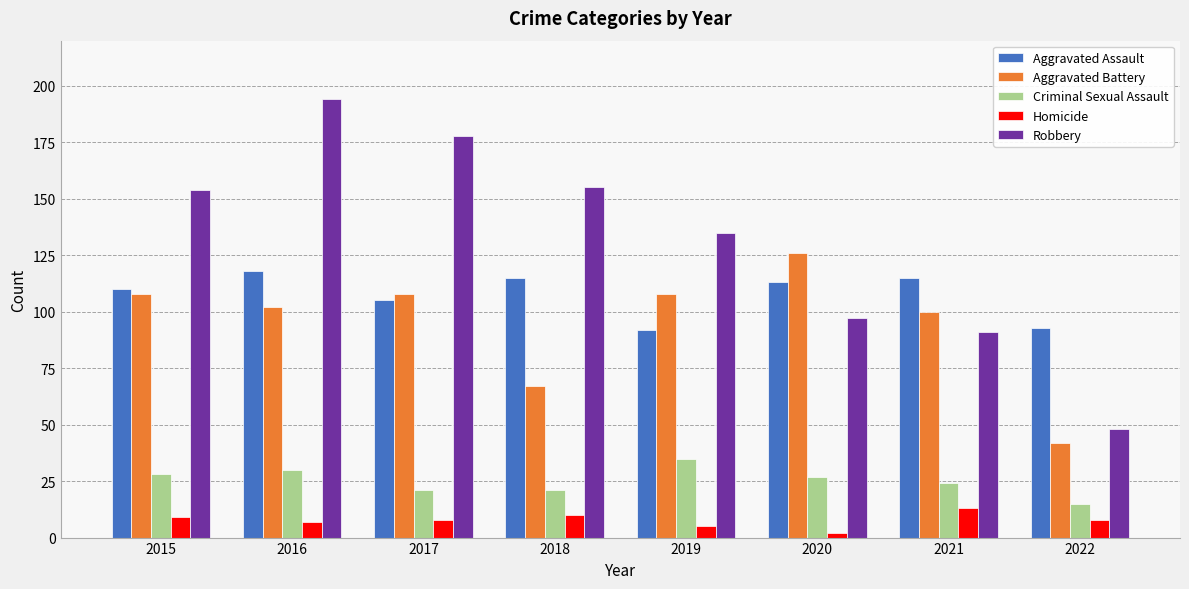

At which category does the chart reach its peak across all series?

2016